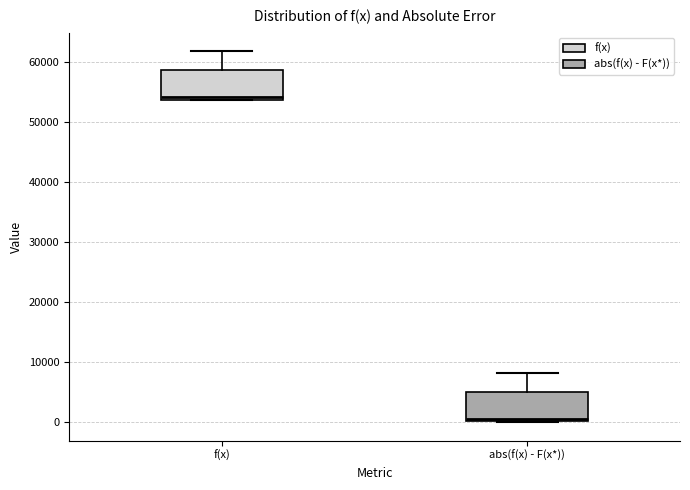

Reading left to right, read every box against the y-axis: the position of its median line, the range the box covers, and the ends of its whiskers. The values are not printed on the chart, so give them approximately, as read against the axis.

f(x): median 54000 (just above the box's lower edge), box 54000 to 59000, whiskers 54000 to 62000
abs(f(x) - F(x*)): median 1000, box 0 to 5000, whiskers 0 to 8000